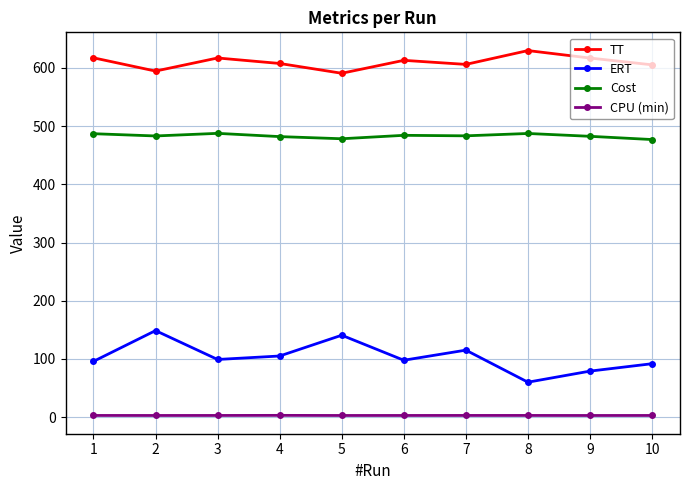

Rank the series at 9 from lowest to highest value.

CPU (min), ERT, Cost, TT